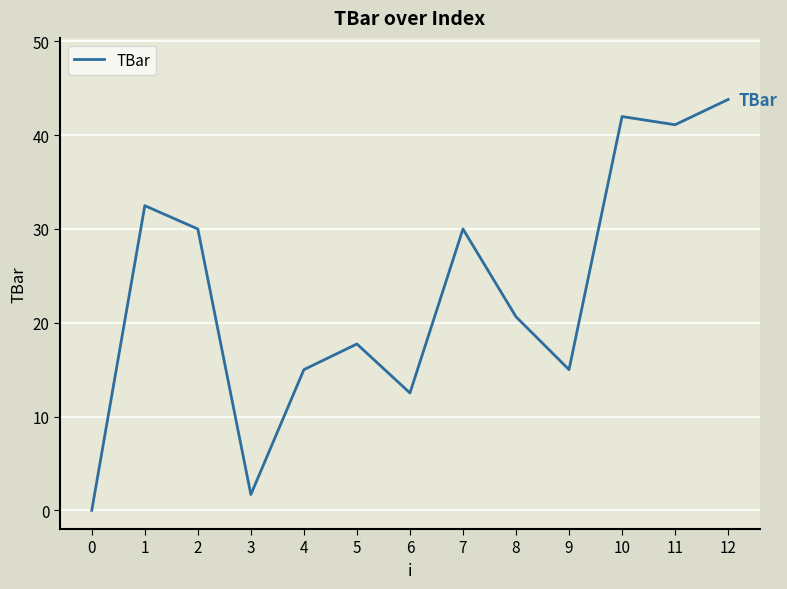

Read the value at 3.

1.7